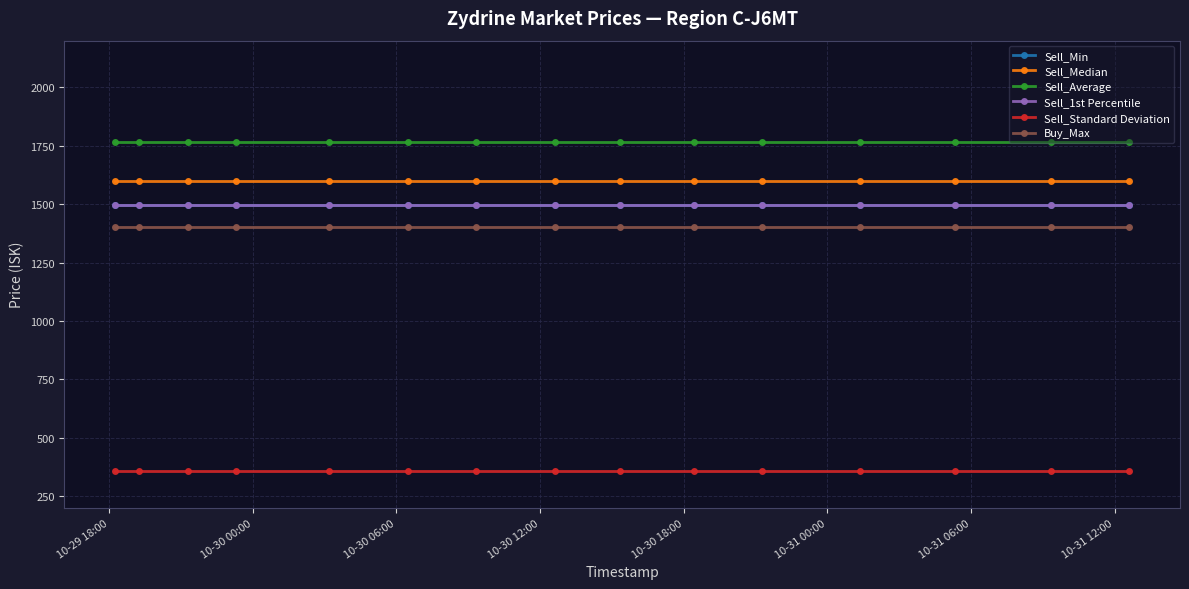

Does the chart have visible grid lines?

Yes